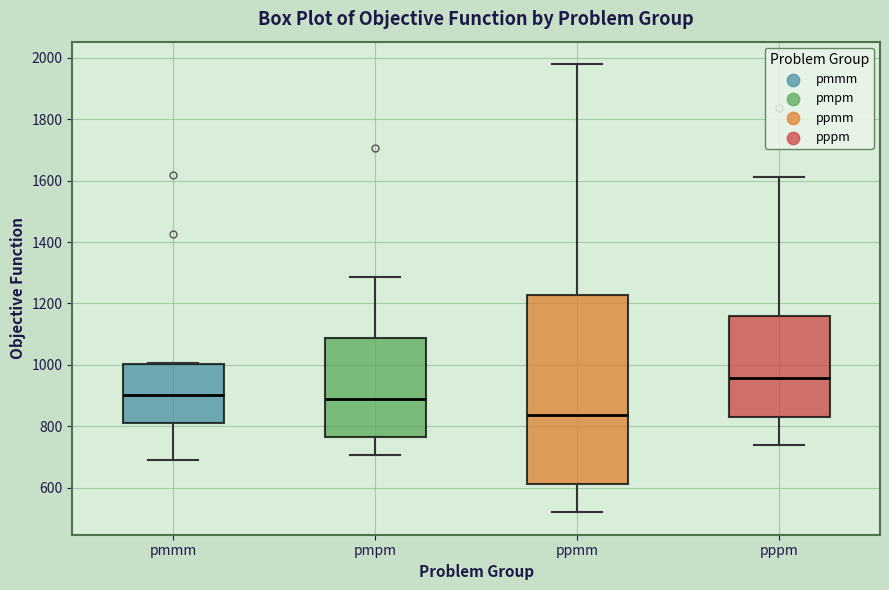

Comparing the boxes themselves (not the whiskers), which one is the tallest?

ppmm